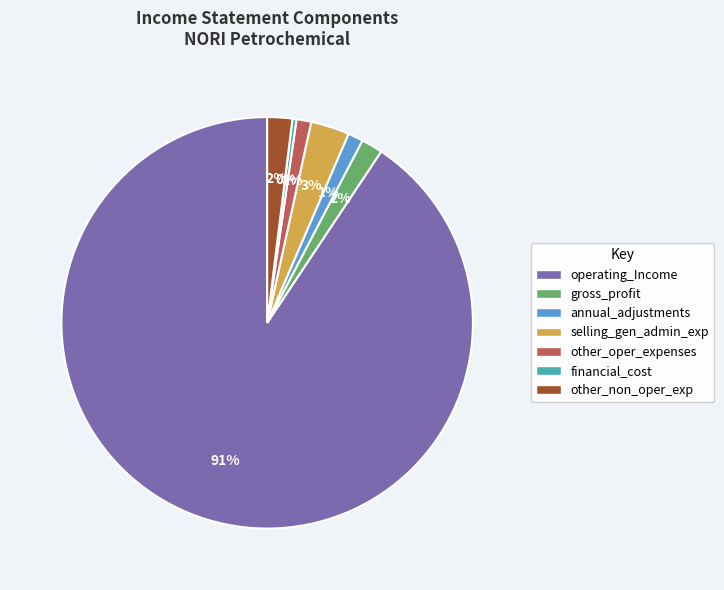

The financial_cost slice represents 11% of the pie. True or false?

False